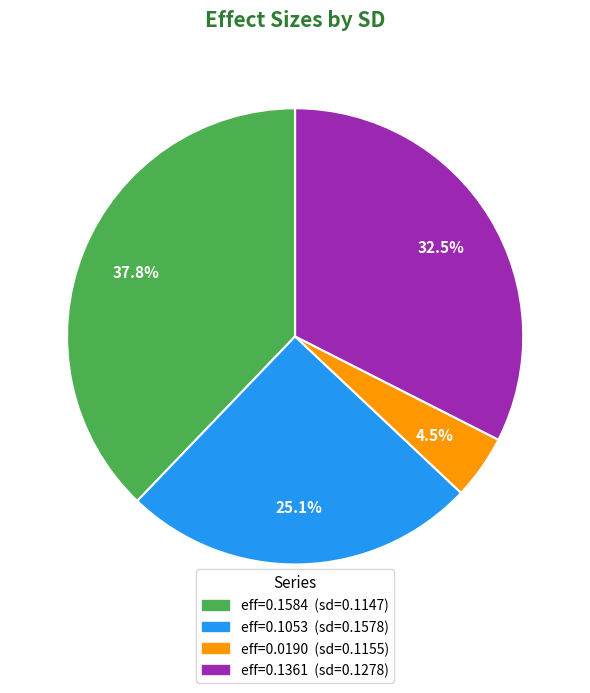

How many slices are in this pie chart?

4